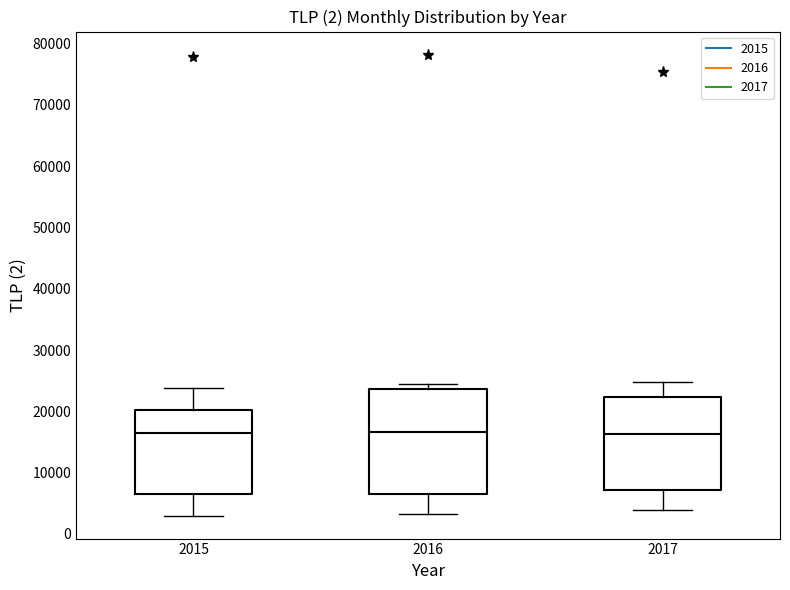

Comparing the boxes themselves (not the whiskers), which one is the tallest?

2016